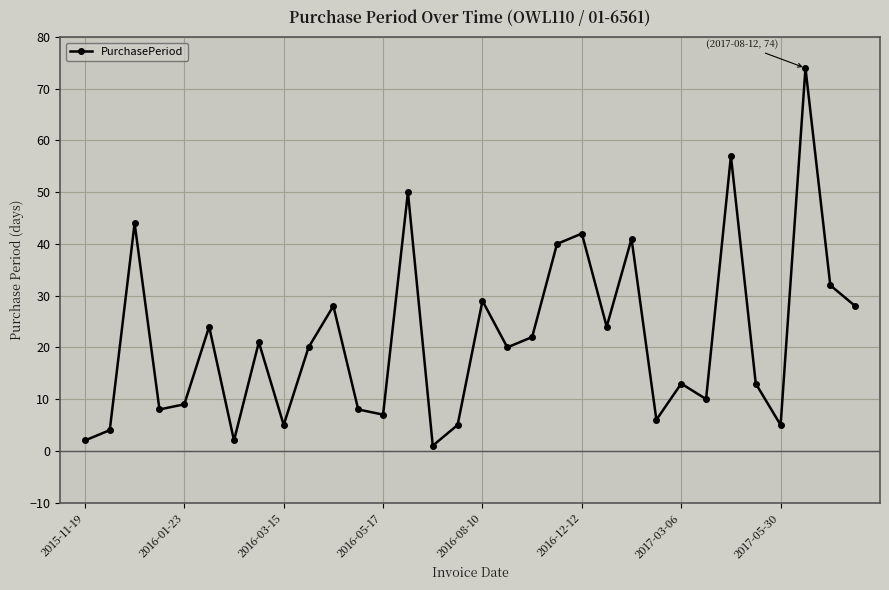

How many lines are shown in the chart?

1